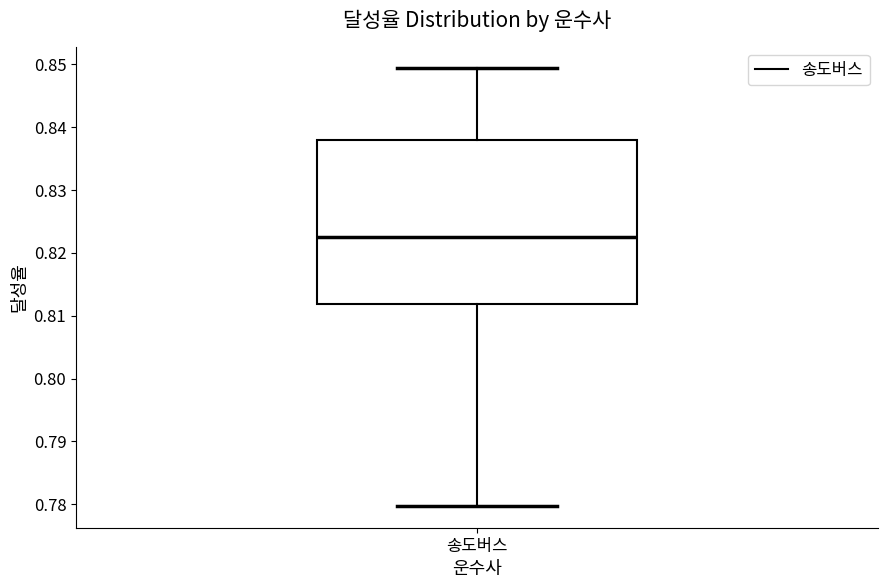

Transcribe this box plot: give where the median line is, the range the box spans, and where the two whiskers end, as read against the y-axis. The values are not printed on the chart, so give them approximately, as read against the axis.

median 0.823, box 0.812 to 0.838, whiskers 0.780 to 0.849